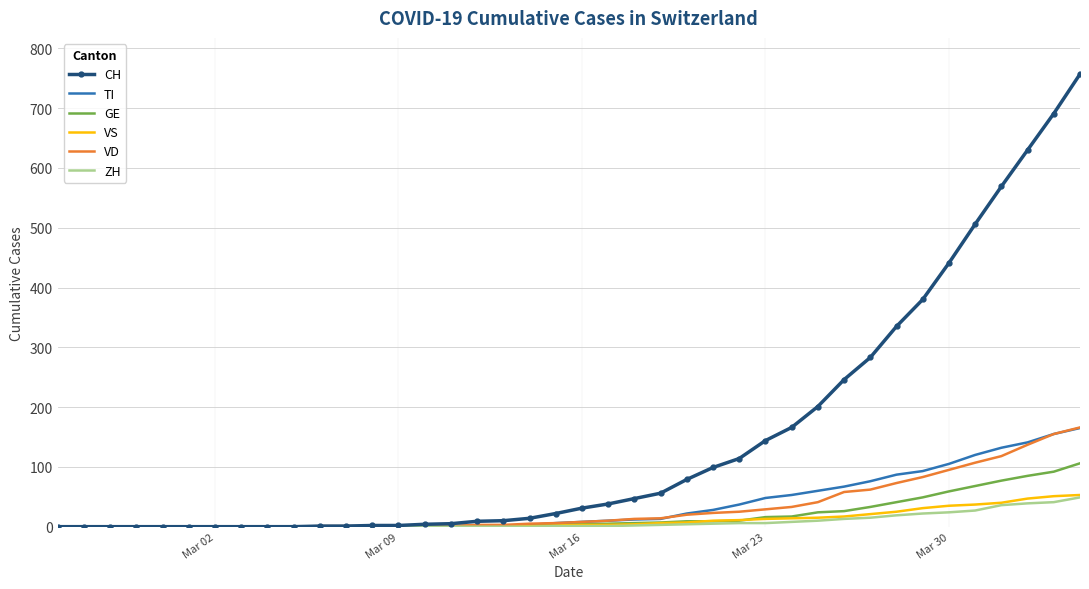

Which series has the largest total across all categories?

CH